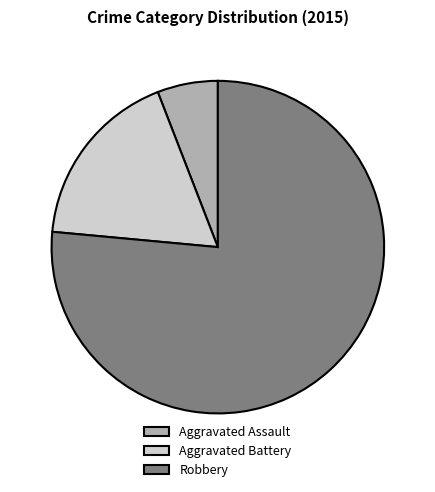

Rank the categories by value from highest to lowest.

Robbery, Aggravated Battery, Aggravated Assault